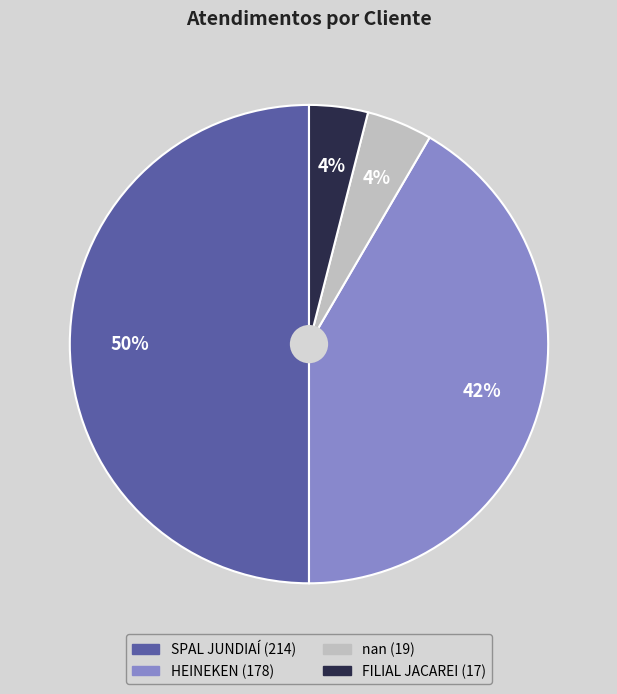

Does nan account for over 50% of the chart?

No